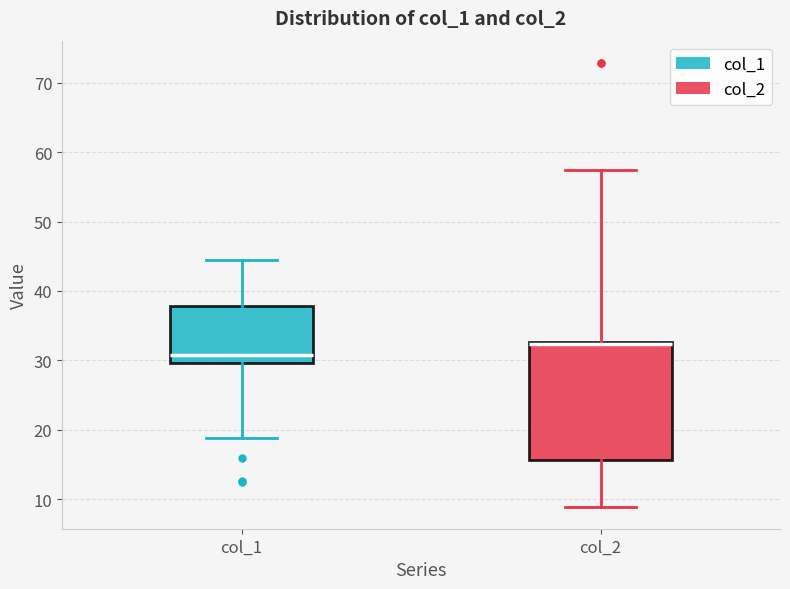

Where does the lower whisker of the box for col_1 end on the y-axis? The values are not printed on the chart, so give them approximately, as read against the axis.

19